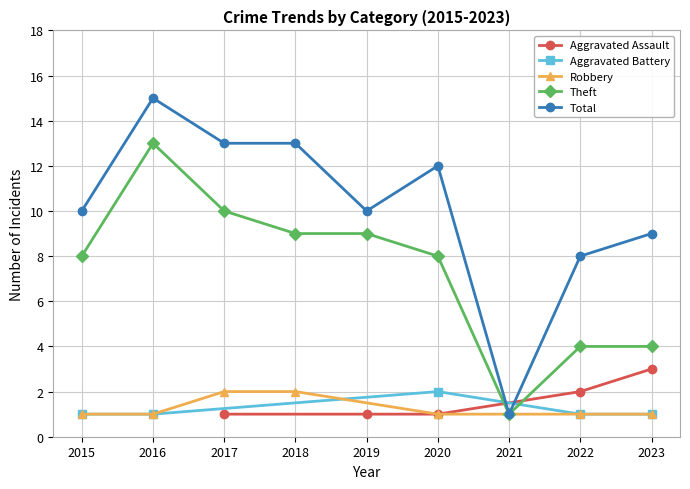

The value of Theft at 2018 is 9. True or false?

True